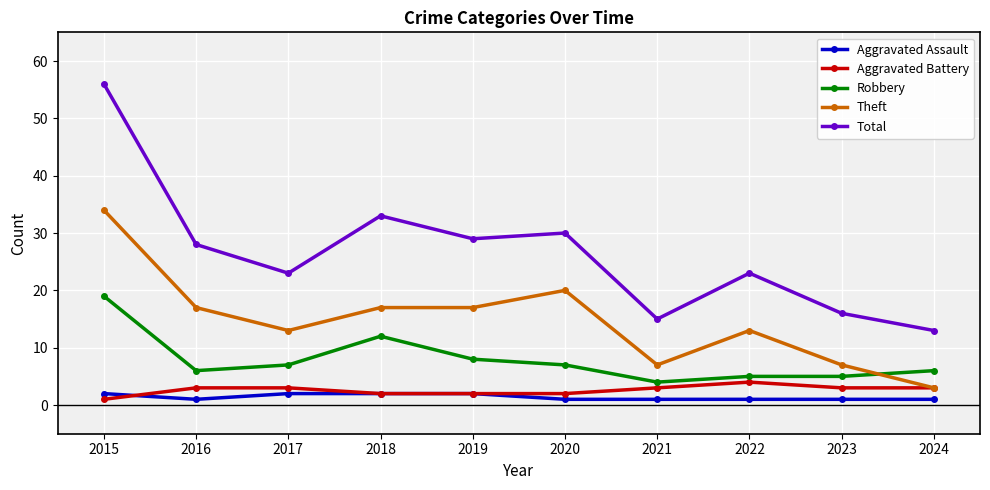

Where is the first local maximum for Robbery?

2018